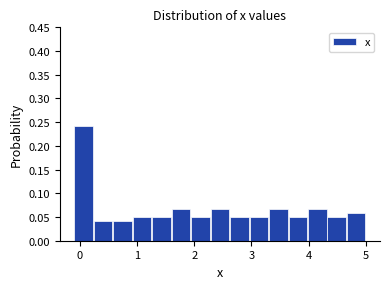

Read against the x-axis, roughly where is the centre of the tallest bar?

0.1